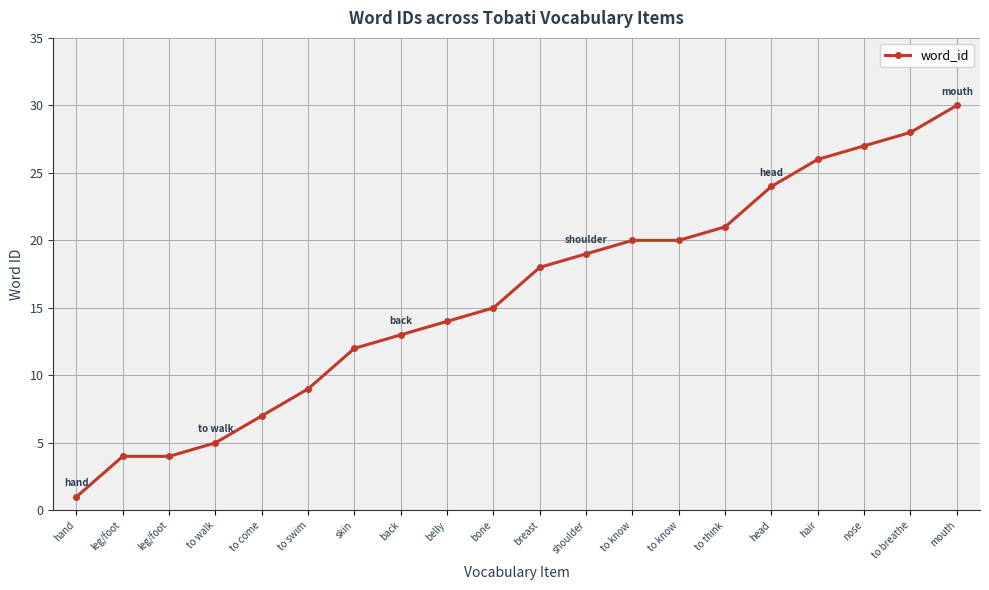

What is the label of the 5th point from the left?

to come